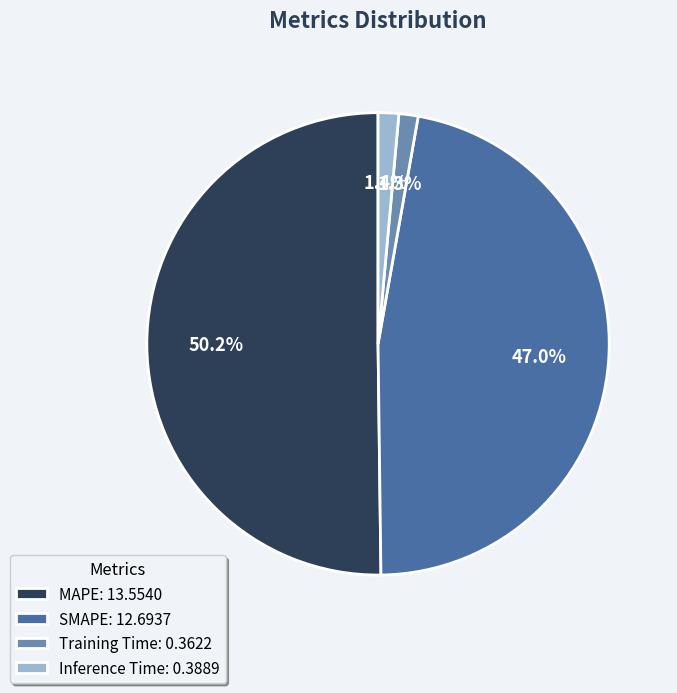

Which has a higher value, Inference Time: 0.3889 or MAPE: 13.5540?

MAPE: 13.5540